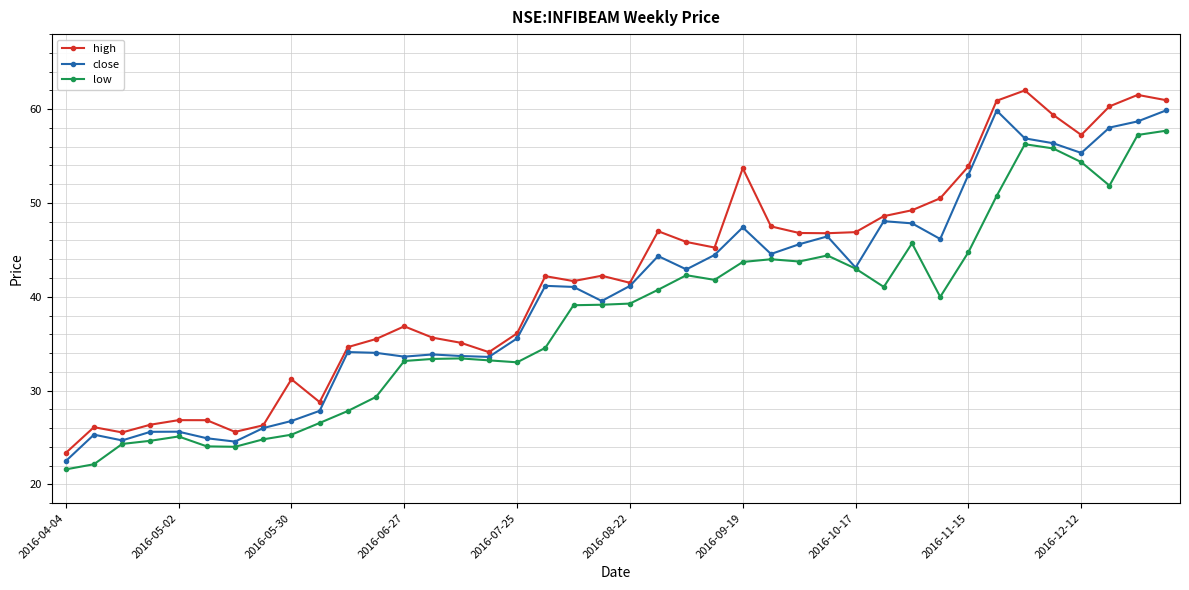

Count the number of categories in the chart.

40